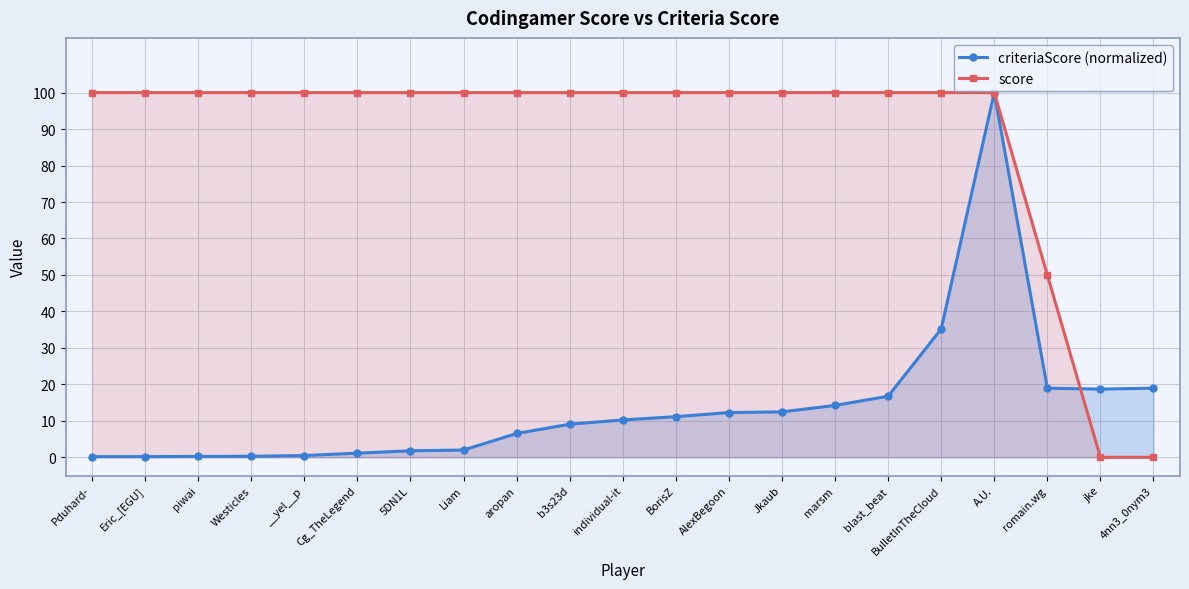

What is the difference between the highest and lowest values at 5DN1L?

98.2